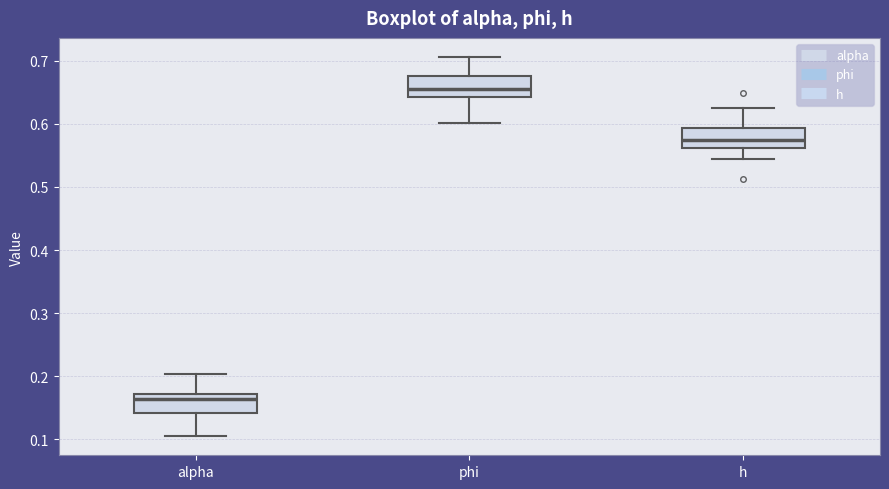

Reading left to right, transcribe this box plot: for each box, give where its median line is, the range the box spans, and where its two whiskers end, as read against the y-axis. The values are not printed on the chart, so give them approximately, as read against the axis.

alpha: median 0.16, box 0.14 to 0.17, whiskers 0.10 to 0.20
phi: median 0.66, box 0.64 to 0.68, whiskers 0.60 to 0.71
h: median 0.58, box 0.56 to 0.59, whiskers 0.54 to 0.62